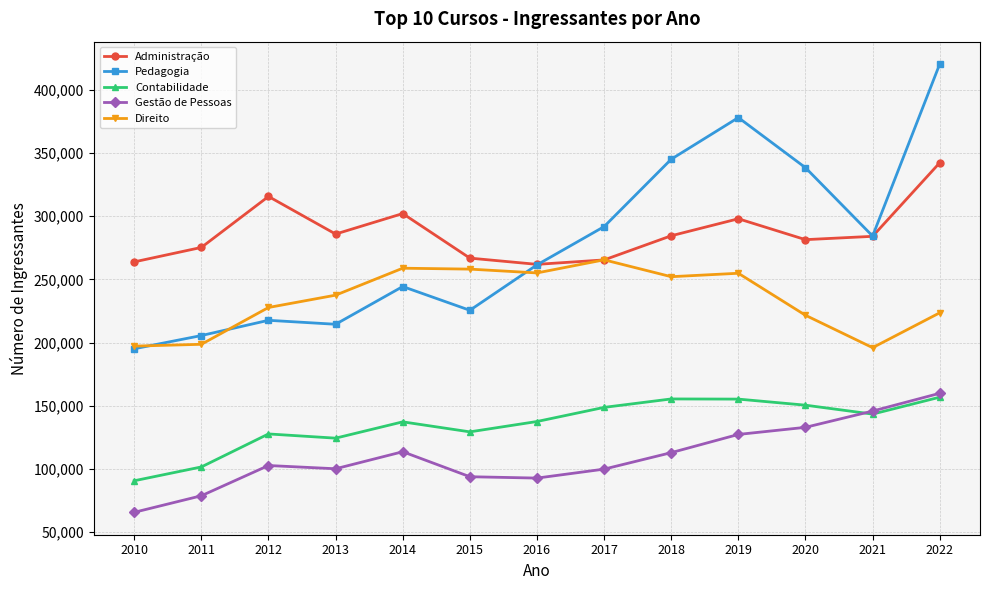

Which series has the largest total across all categories?

Administração